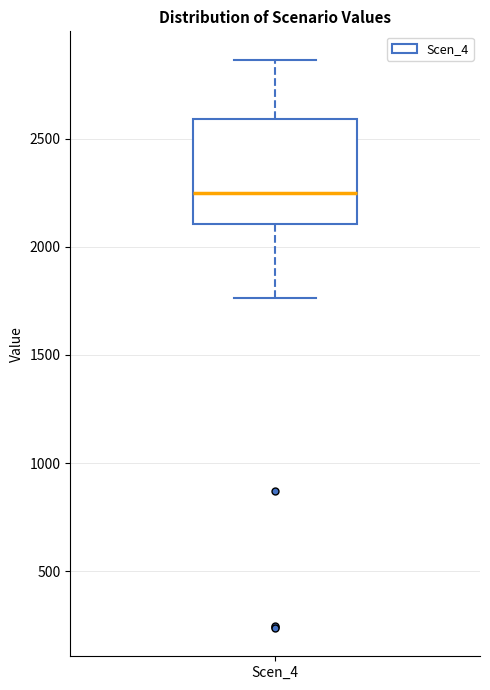

Read this box plot against the y-axis: the position of the median line, the range covered by the box, and the ends of both whiskers. The values are not printed on the chart, so give them approximately, as read against the axis.

median 2250, box 2100 to 2600, whiskers 1750 to 2850